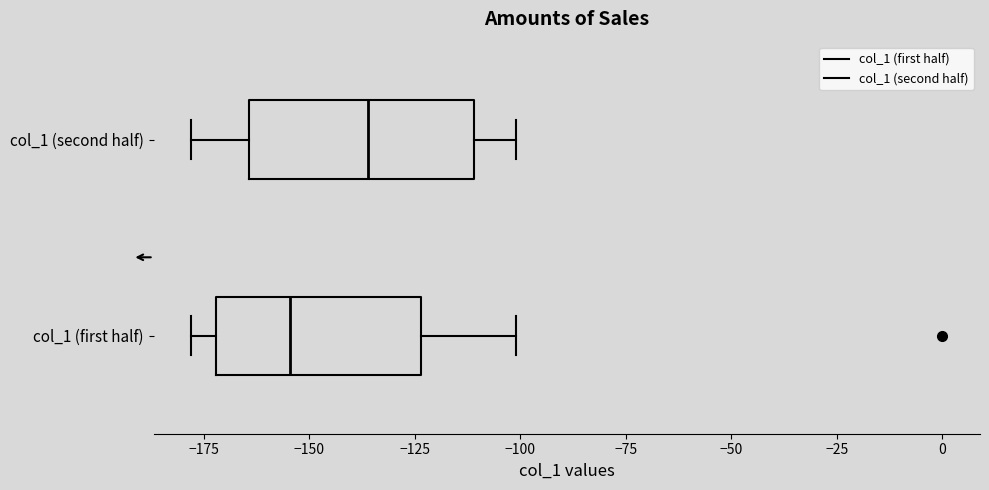

Which box has the furthest to the right median line?

col_1 (second half)